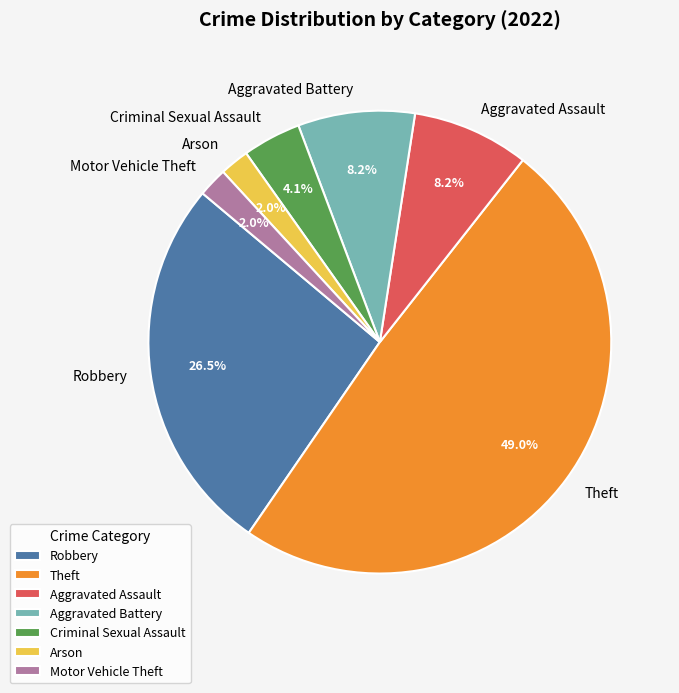

Does Theft account for over 50% of the chart?

No